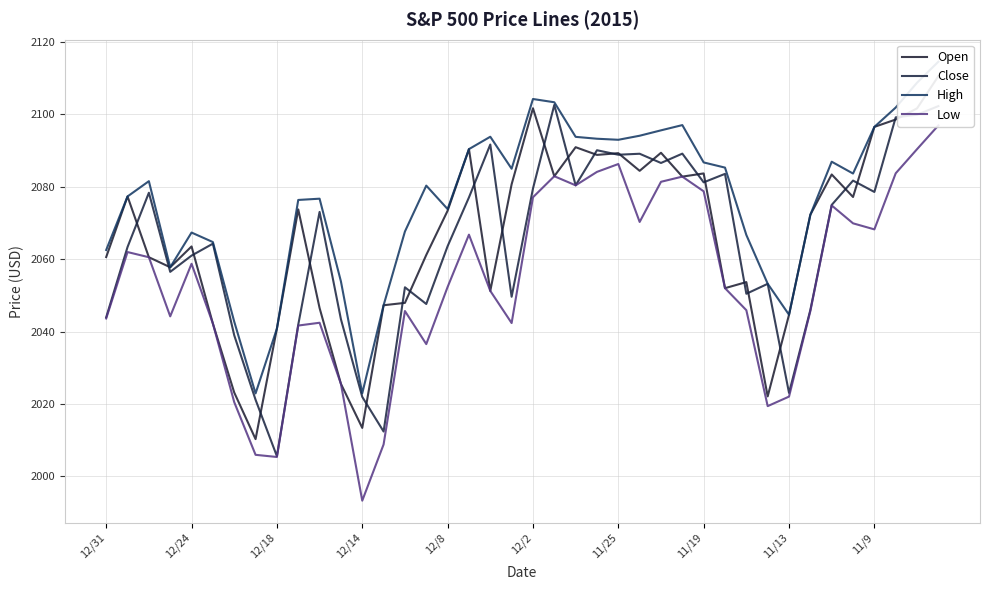

The value of Close at 11/25 is 2088.9. True or false?

True